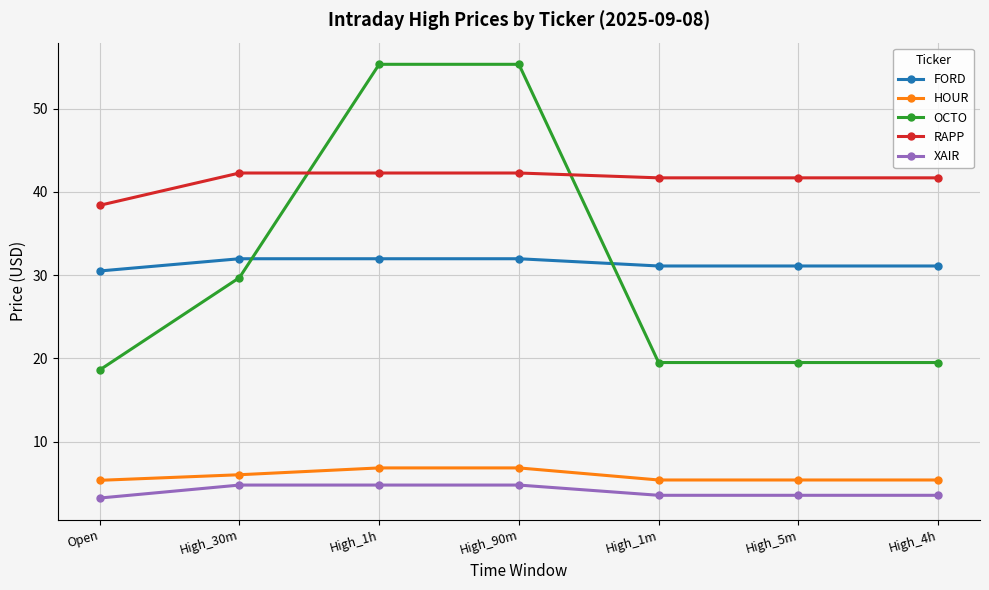

Which series has the largest range (max minus min)?

OCTO